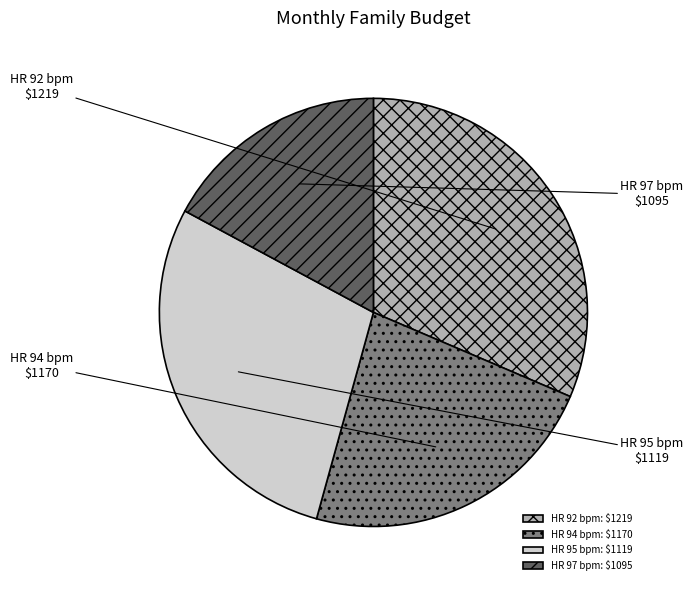

The HR 95 bpm: $1119 slice represents 29% of the pie. True or false?

True